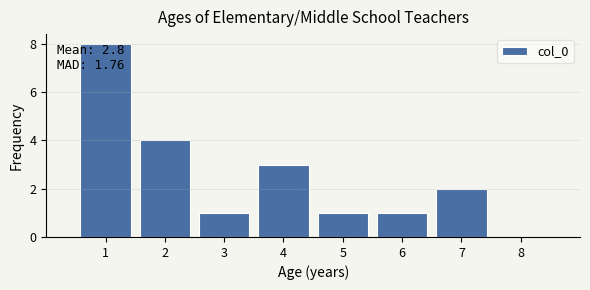

Reading right to left, list all the values displayed in this chart.

2	1	1	3	1	4	8